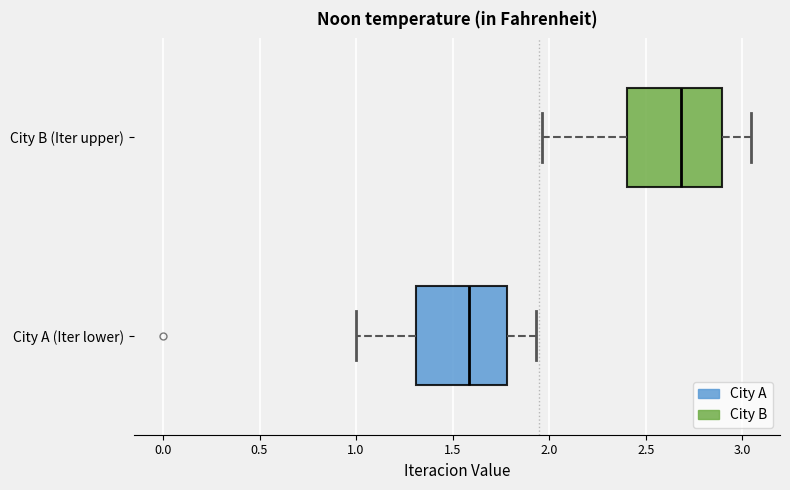

Reading bottom to top, read every box against the x-axis: the position of its median line, the range the box covers, and the ends of its whiskers. The values are not printed on the chart, so give them approximately, as read against the axis.

City A (Iter lower): median 1.60, box 1.30 to 1.80, whiskers 1.00 to 1.95
City B (Iter upper): median 2.70, box 2.40 to 2.90, whiskers 1.95 to 3.05